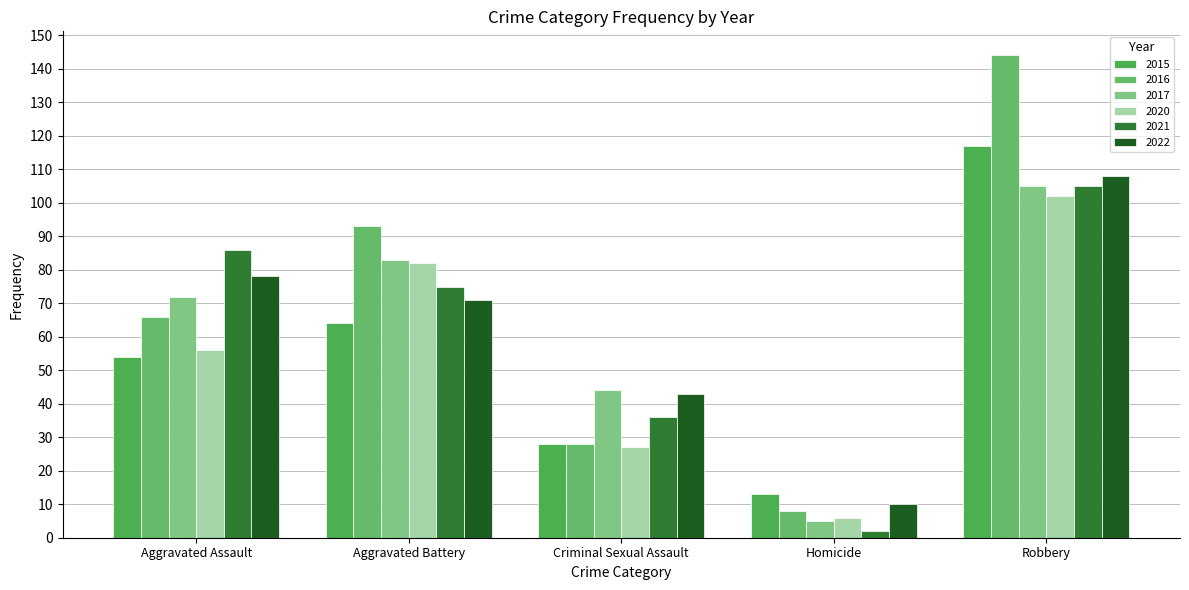

What is the label of the 1st bar from the left?

Aggravated Assault